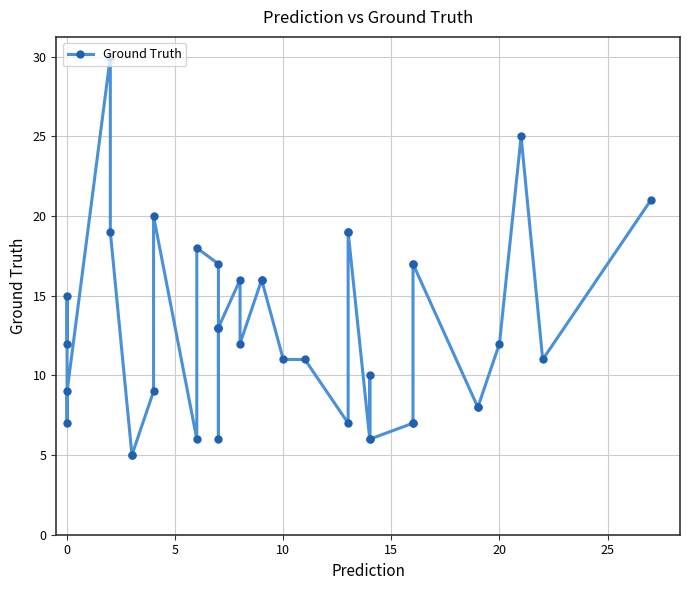

How many distinct data groups are displayed?

1